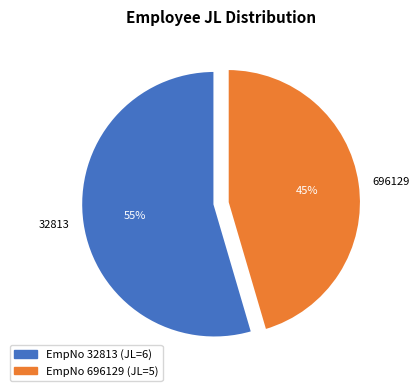

How many segments does this pie chart have?

2